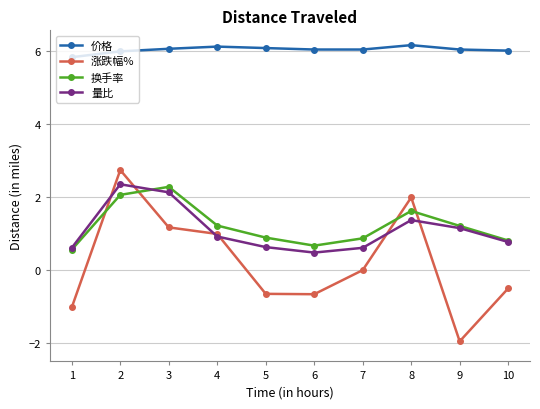

What is the value of the 价格 point at the 2nd from the left?

6.0